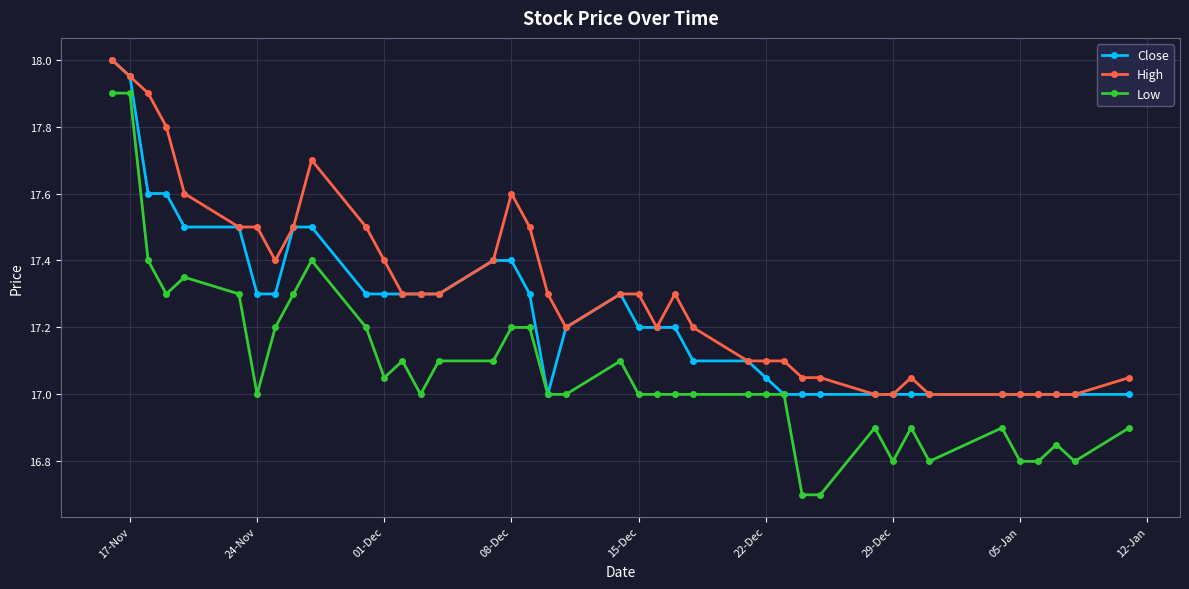

True or false: High has more than 0 points higher than both neighbors.

True